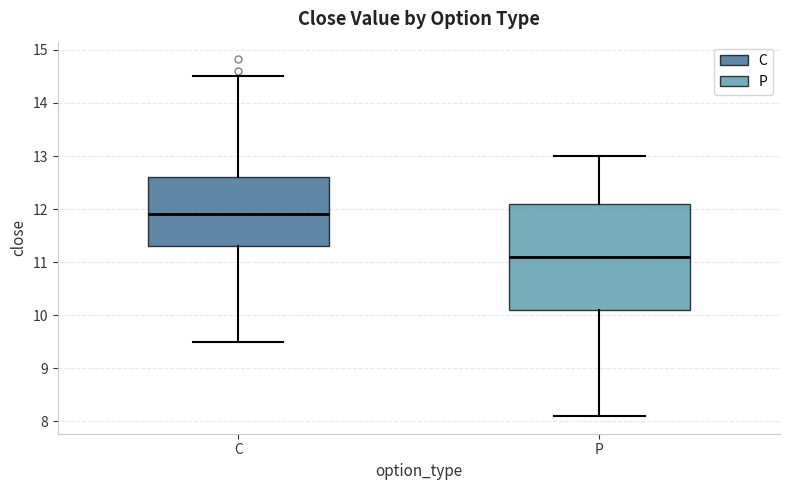

Reading left to right, transcribe this box plot: for each box, give where its median line is, the range the box spans, and where its two whiskers end, as read against the y-axis. The values are not printed on the chart, so give them approximately, as read against the axis.

C: median 11.9, box 11.3 to 12.6, whiskers 9.5 to 14.5
P: median 11.1, box 10.1 to 12.1, whiskers 8.1 to 13.0